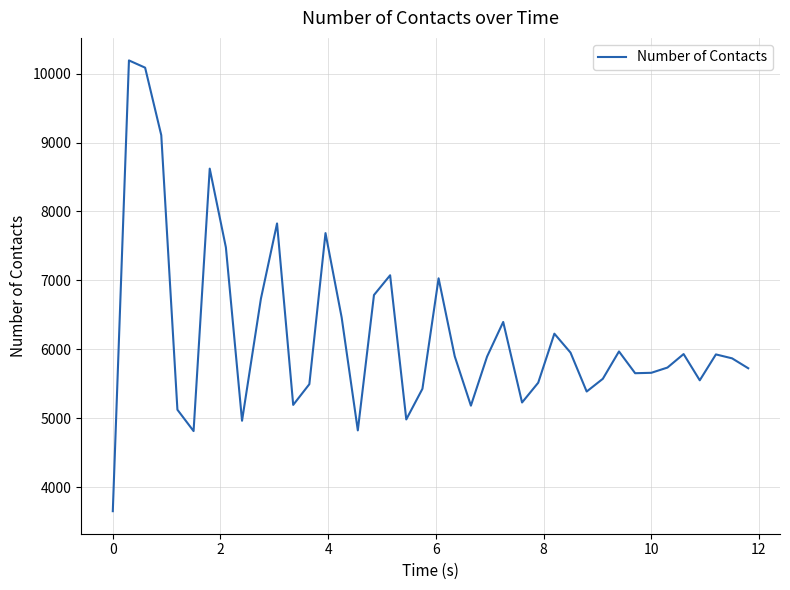

What is the greatest value displayed?

10193